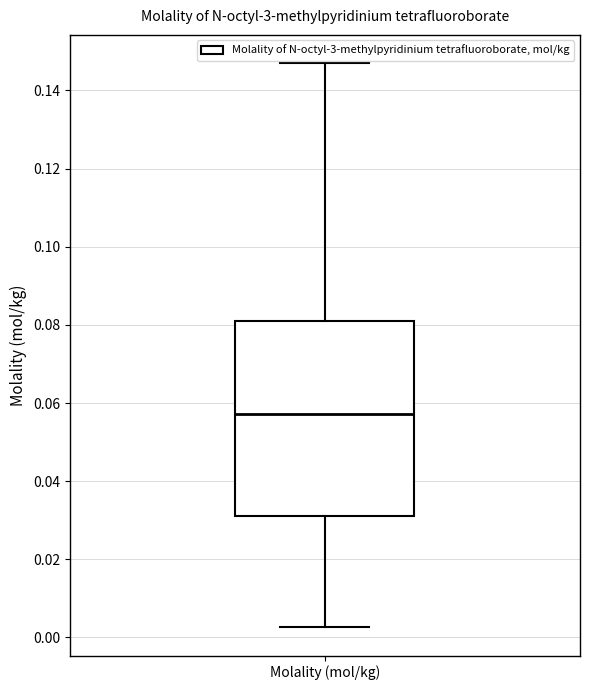

Transcribe this box plot: give where the median line is, the range the box spans, and where the two whiskers end, as read against the y-axis. The values are not printed on the chart, so give them approximately, as read against the axis.

median 0.058, box 0.032 to 0.082, whiskers 0.002 to 0.148